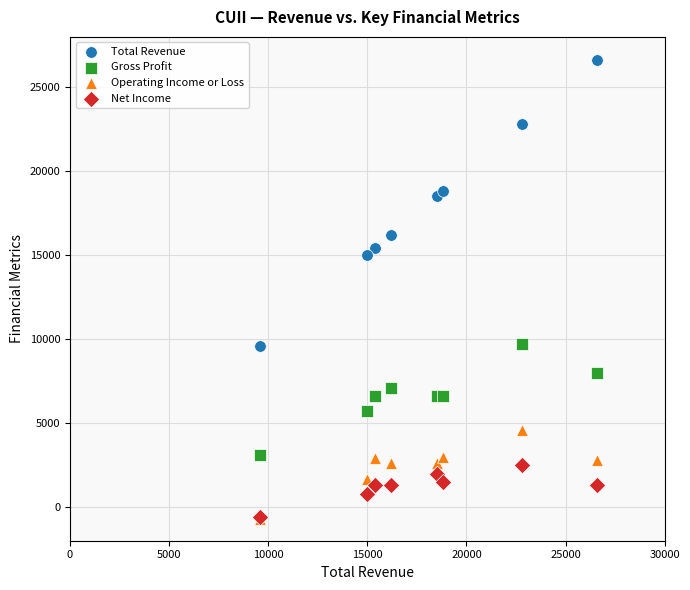

Which series reaches the maximum Y coordinate?

Total Revenue